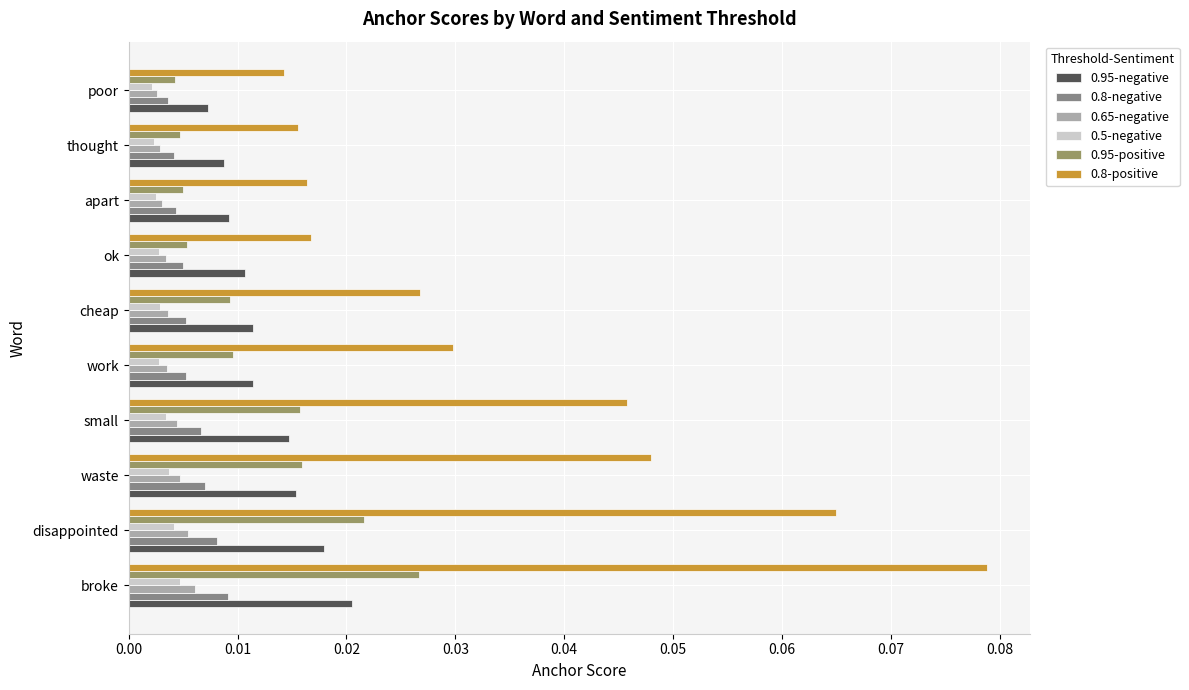

How many 0.8-positive values are between 0 and 1?

10